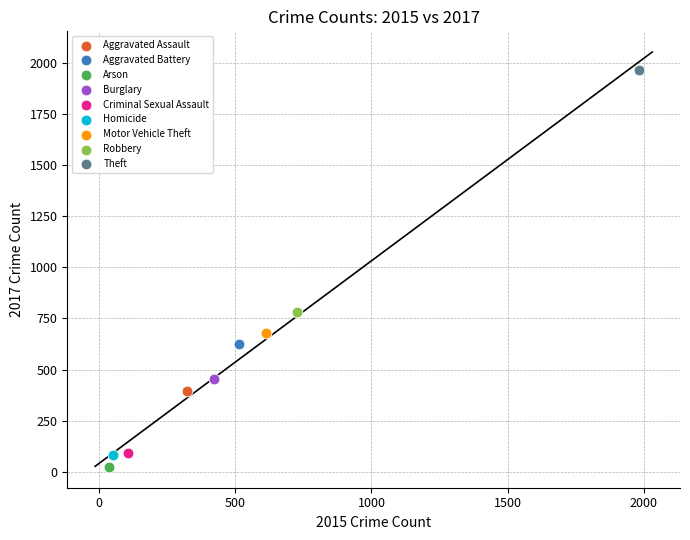

Which series reaches the maximum Y coordinate?

Theft